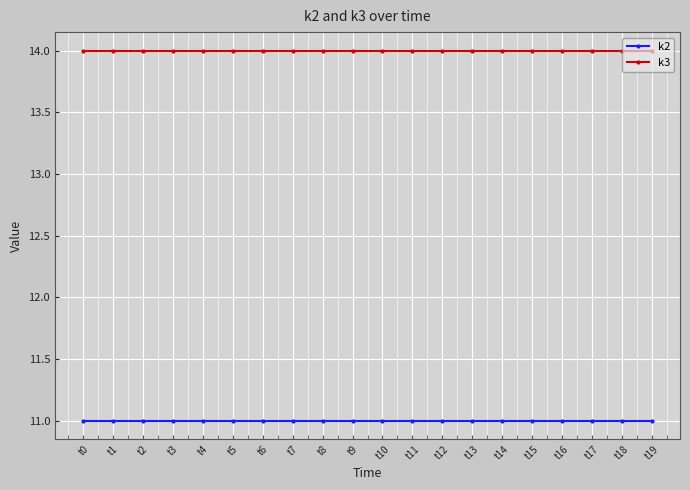

What is the minimum value shown in the chart?

11